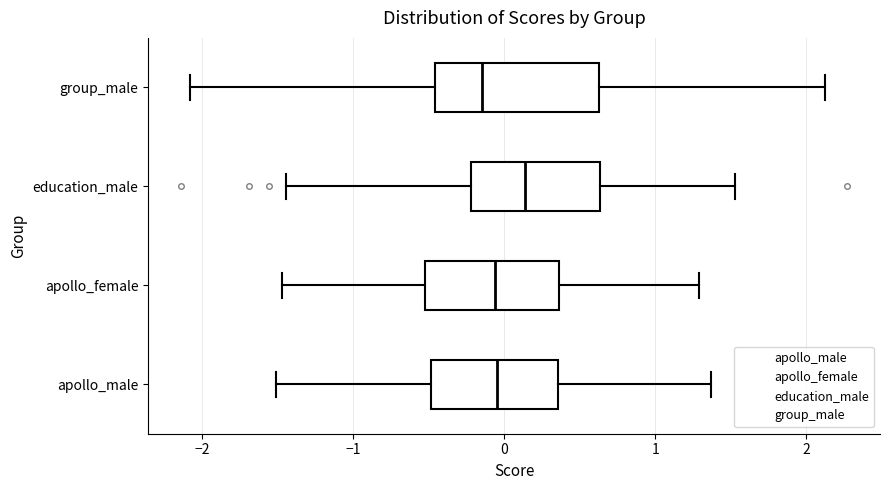

Which box's median line is the furthest to the right?

education_male